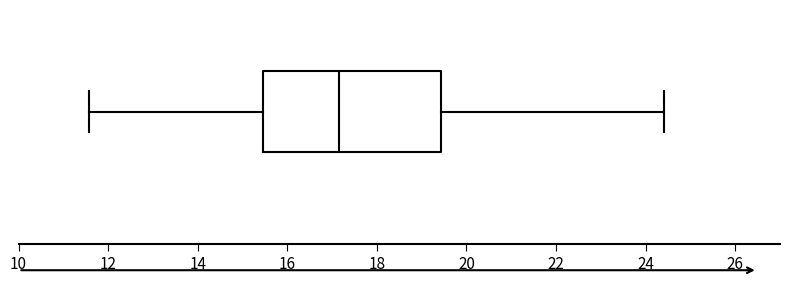

Read this box plot against the x-axis: the position of the median line, the range covered by the box, and the ends of both whiskers. The values are not printed on the chart, so give them approximately, as read against the axis.

median 17.2, box 15.4 to 19.4, whiskers 11.6 to 24.4